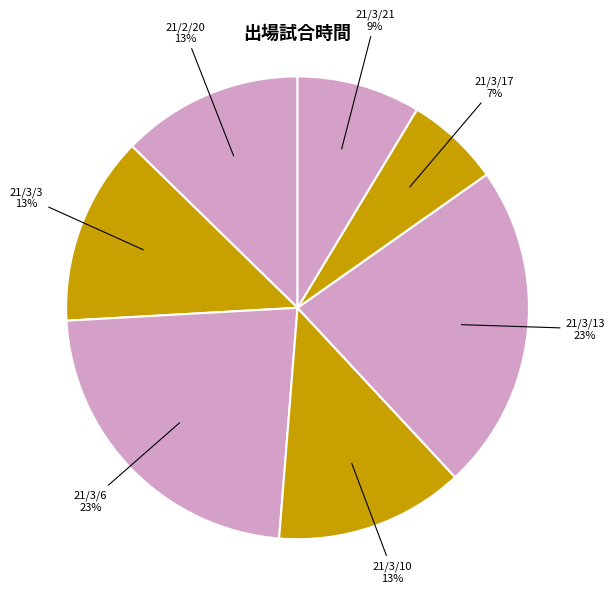

To the nearest percent, what is the difference between the largest and smallest slice percentages?

16%